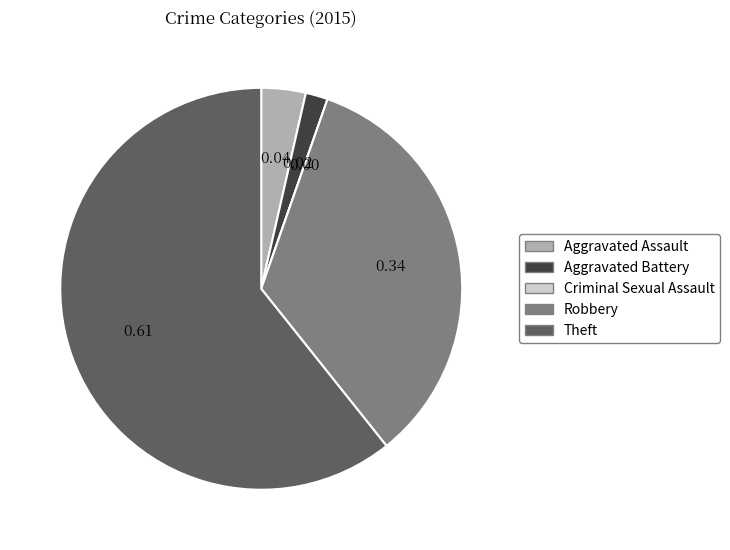

Is the sum of Robbery and Theft greater than half?

Yes